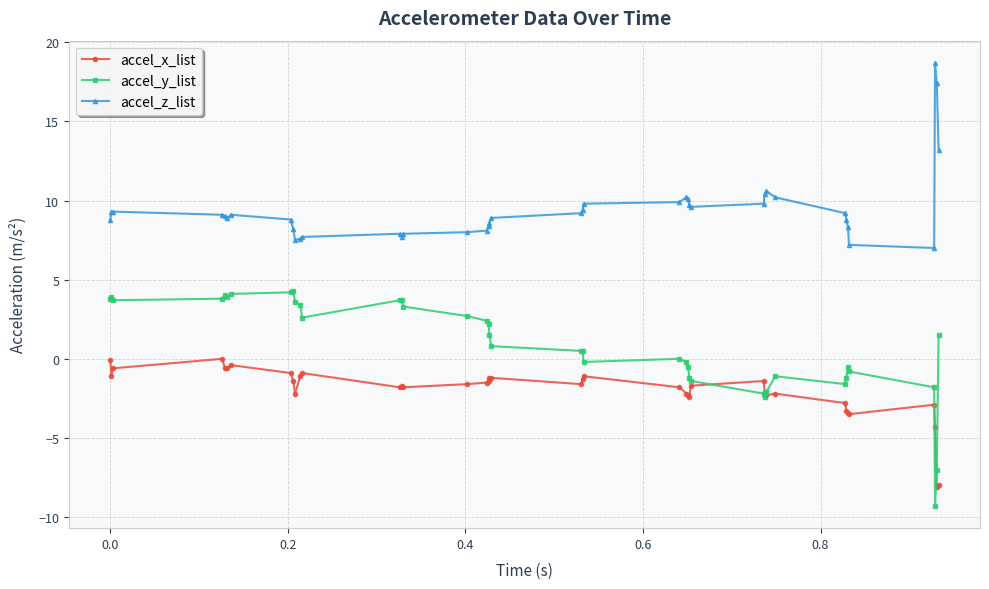

What is the maximum value shown in the chart?

18.7